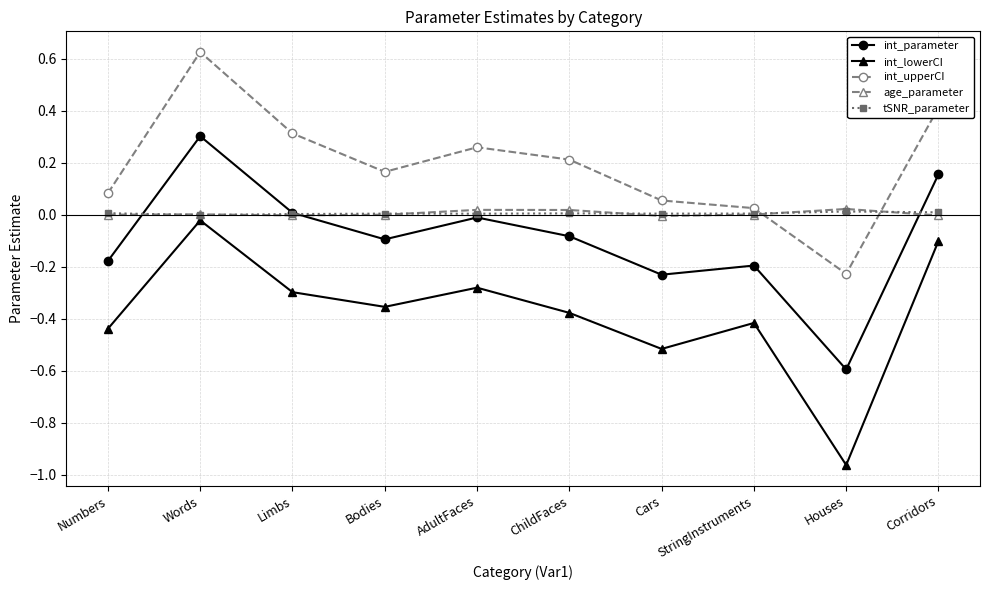

How many series are shown in this chart?

5